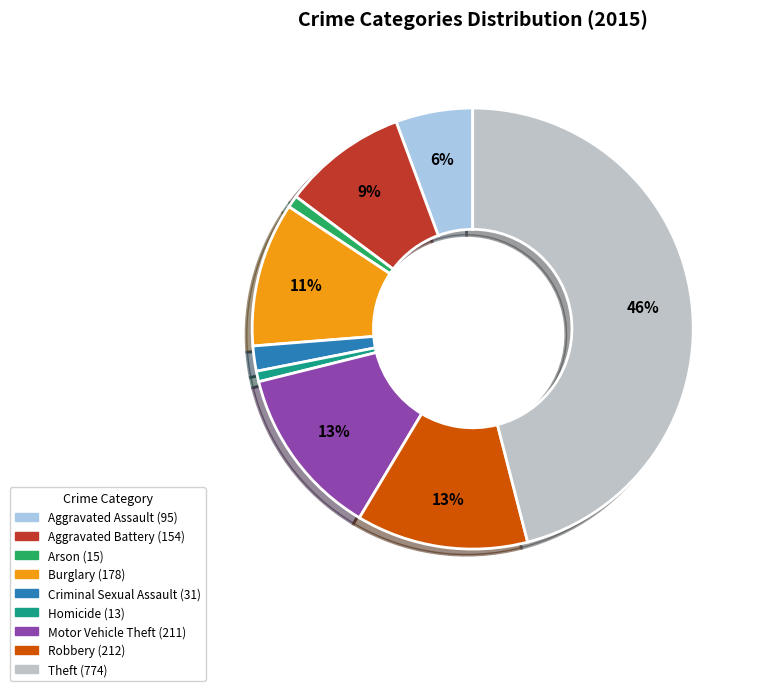

To the nearest percent, what is the average slice percentage?

11%